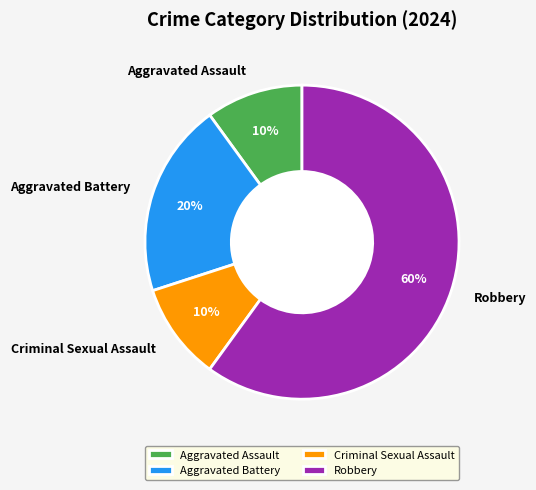

What is the largest slice in the pie chart?

Robbery